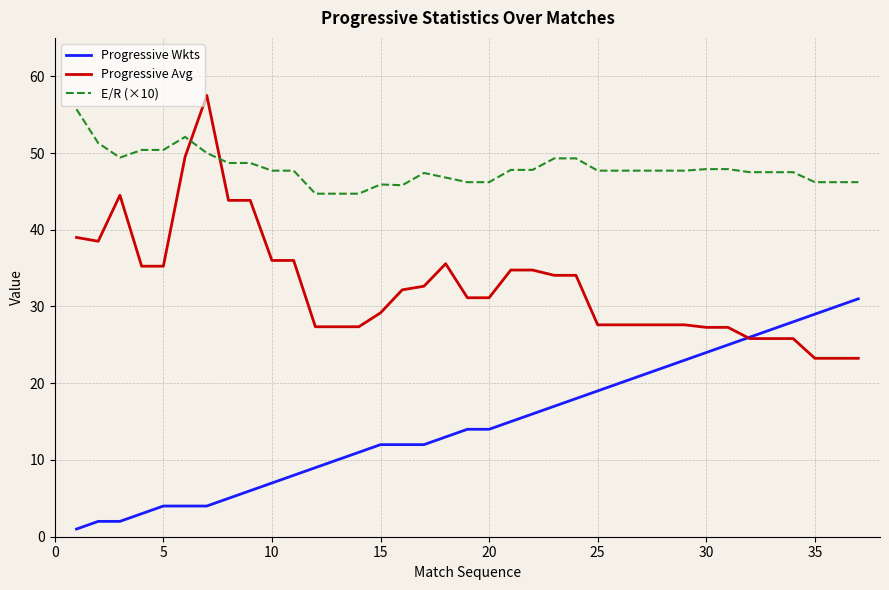

What are all the series names shown in the legend?

Progressive Wkts, Progressive Avg, E/R (×10)